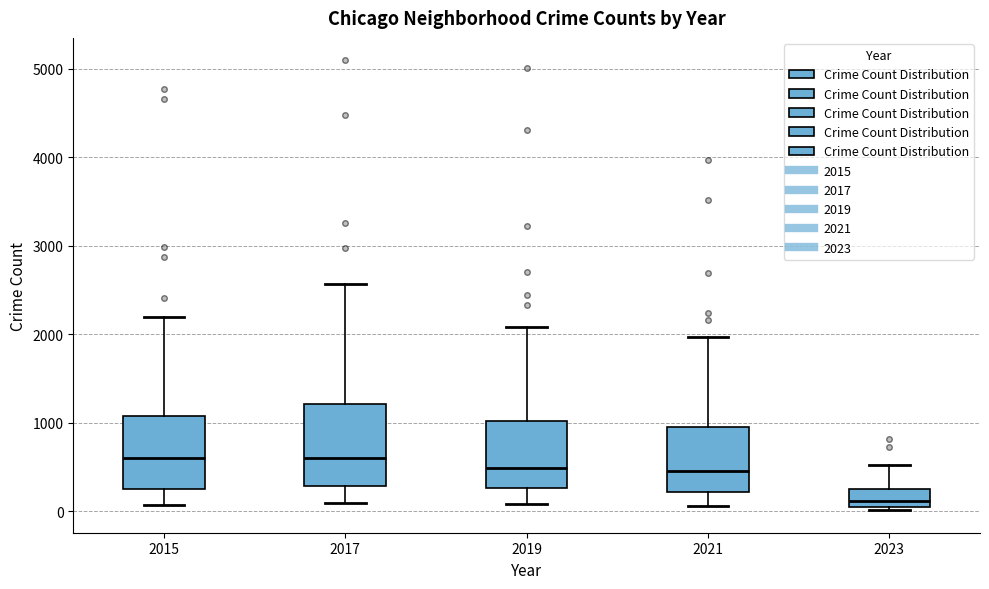

Where does the upper whisker of the box at x = 2021 end on the y-axis? The values are not printed on the chart, so give them approximately, as read against the axis.

2000